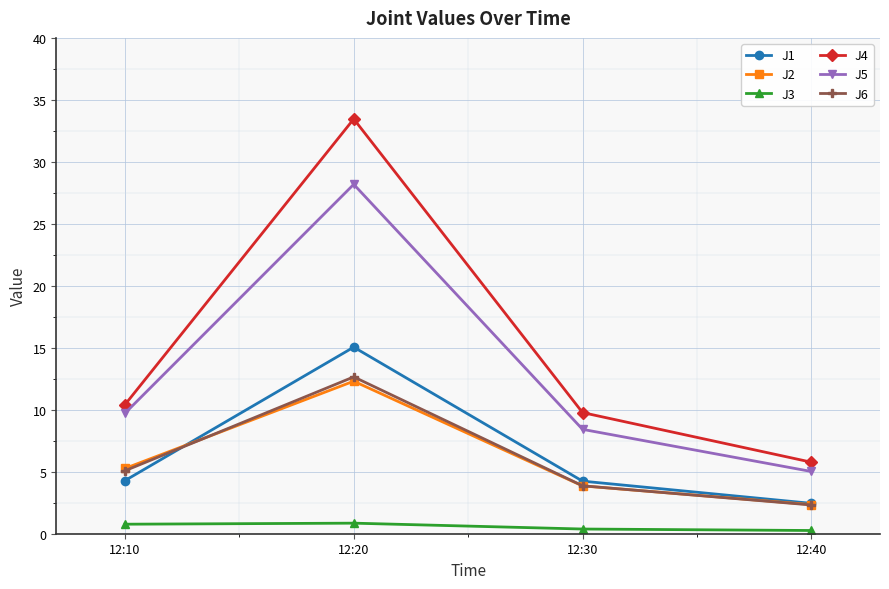

What is the sum of the J1 values at 12:30 and 12:20?

19.3